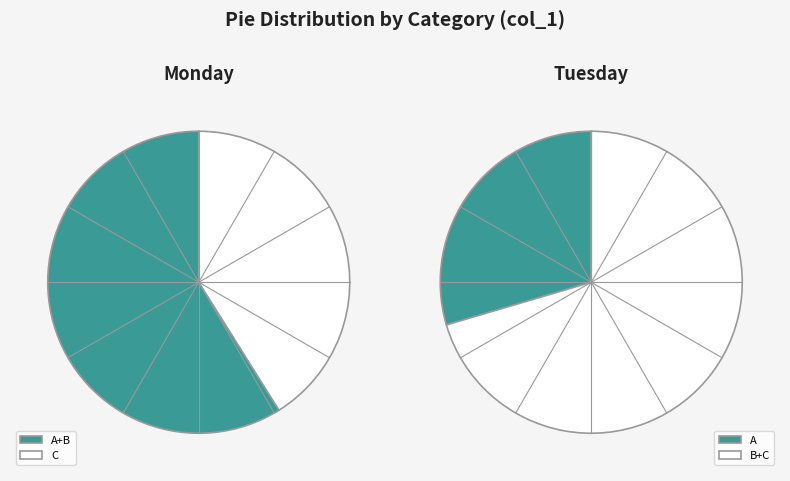

Between A and B, which is larger?

B